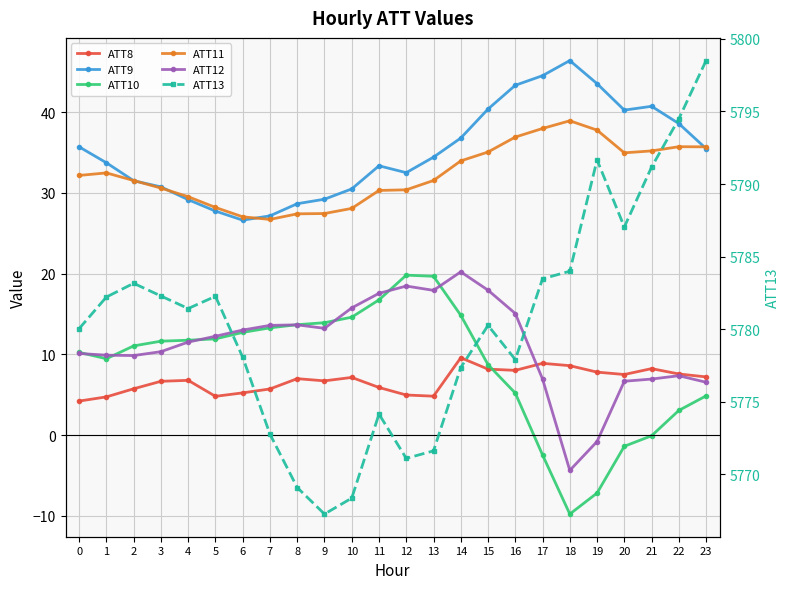

What value does the ATT12 series have at 21?

7.0